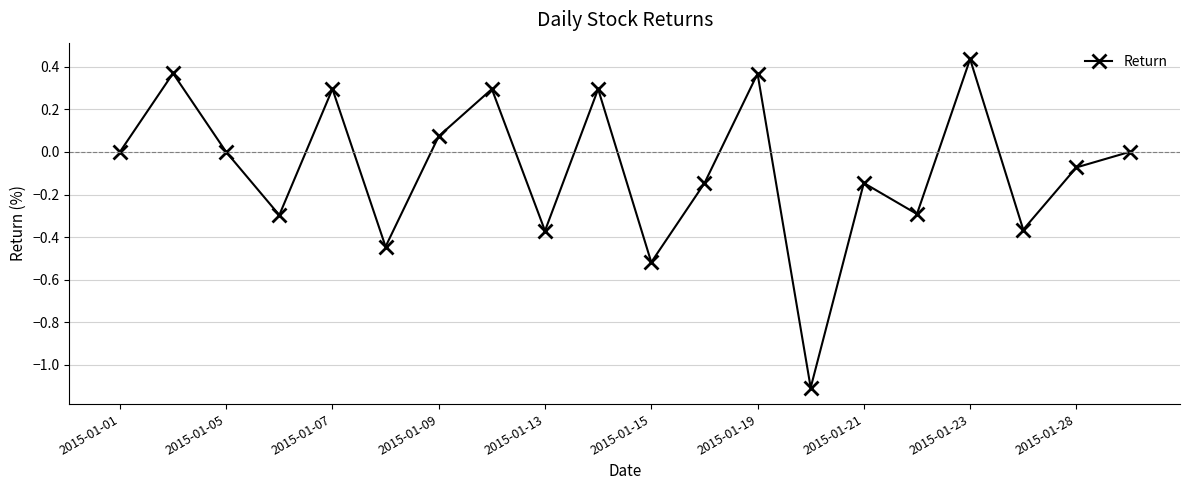

What is the smallest value displayed?

-1.1